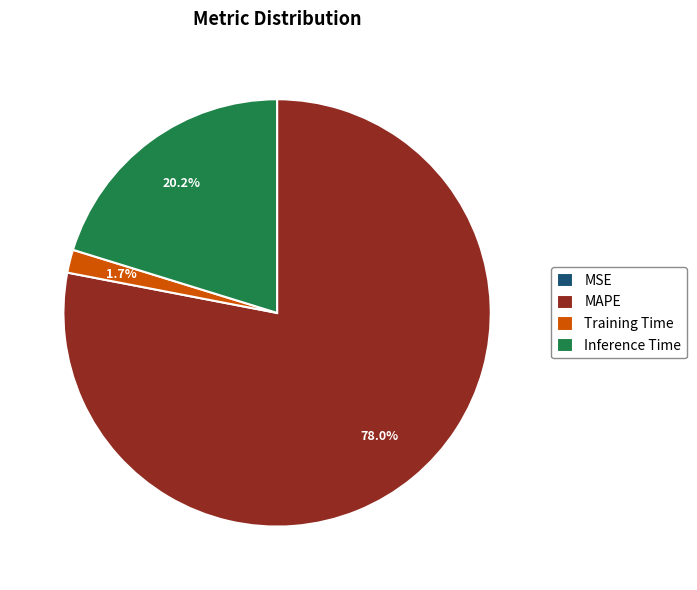

What is the largest slice in the pie chart?

MAPE